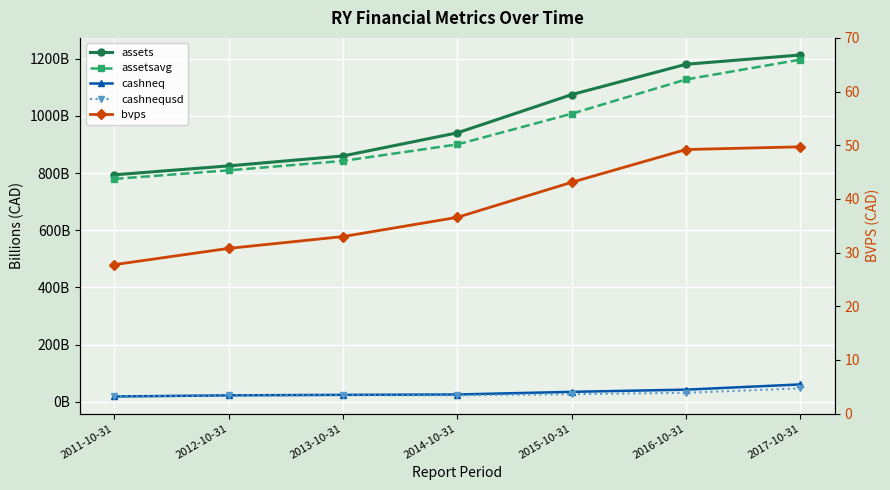

What is the label of the 6th point from the left?

2016-10-31